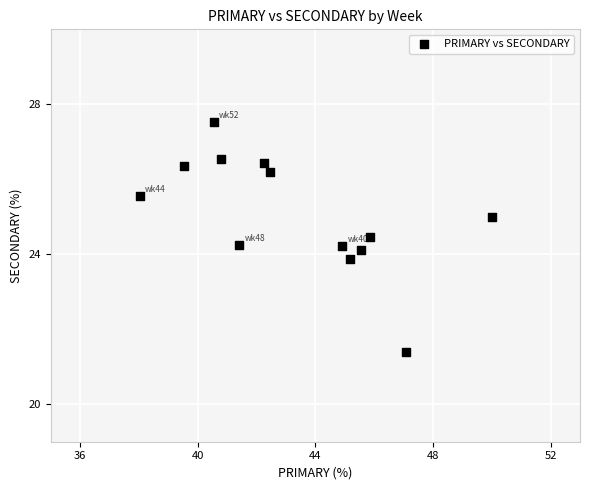

What is the range of Y values (max minus min)?

6.1